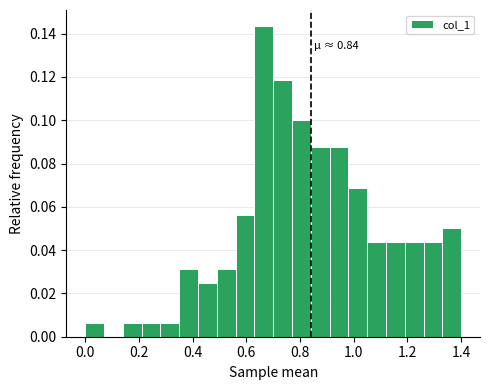

Around what value on the x-axis is the tallest bar? Give the approximate position of its centre, as read against the axis.

0.66